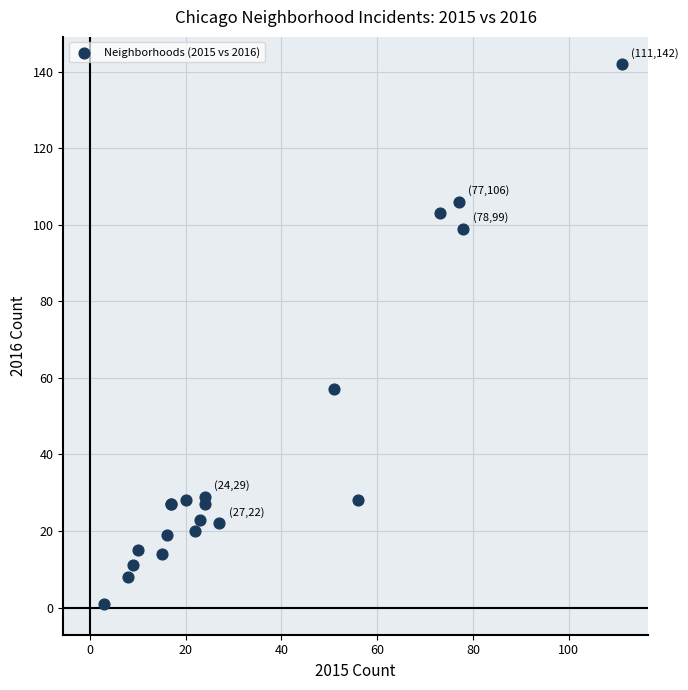

What Y value in the scatter plot is closest to 71?

57